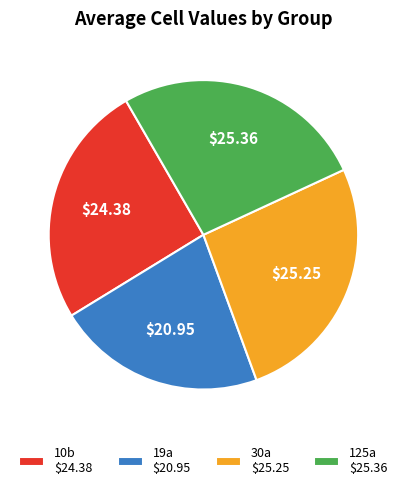

Count the number of slices in the pie.

4